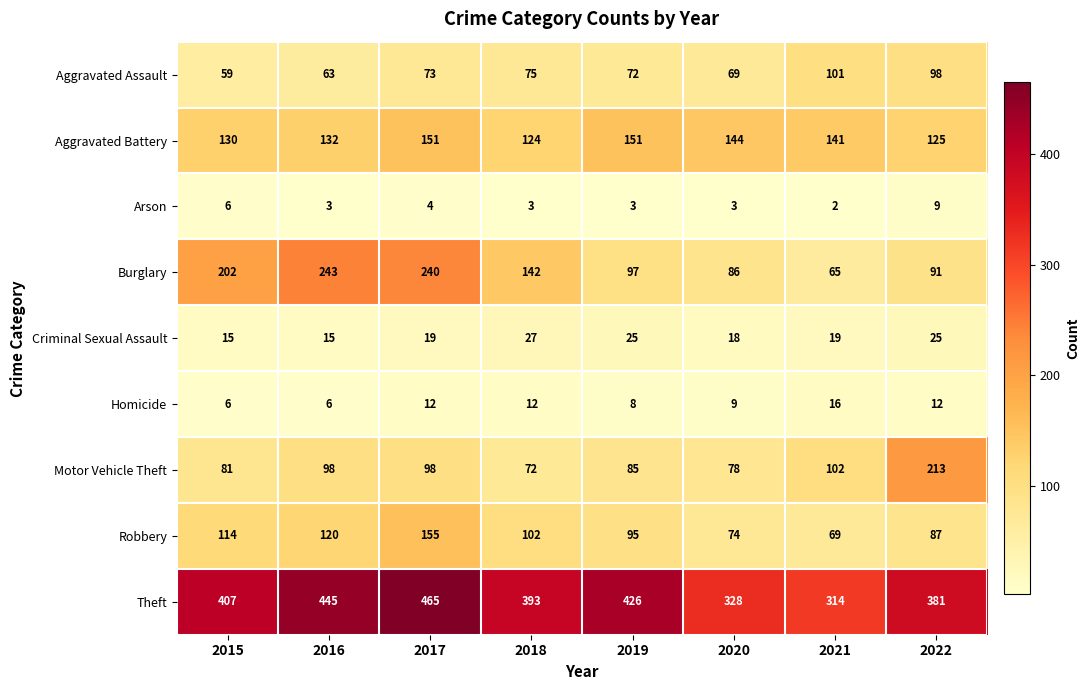

Which series has the largest total across all categories?

Theft